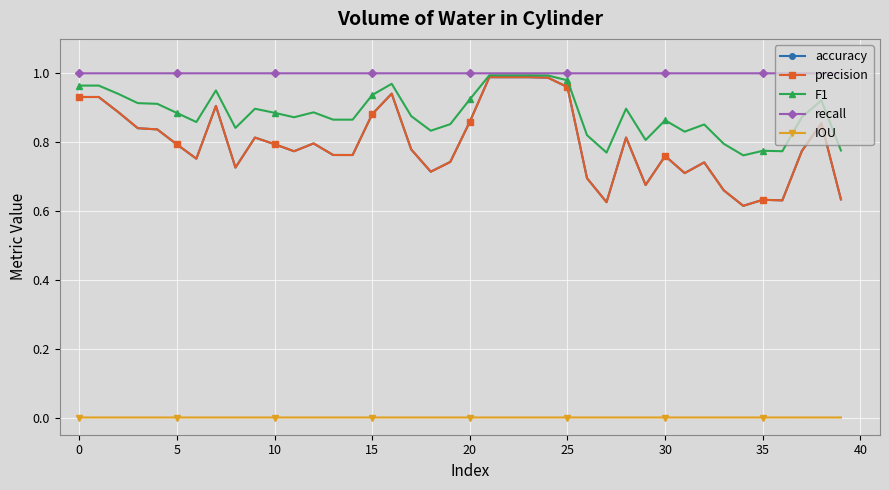

True or false: F1 and IOU intersect in this chart.

False